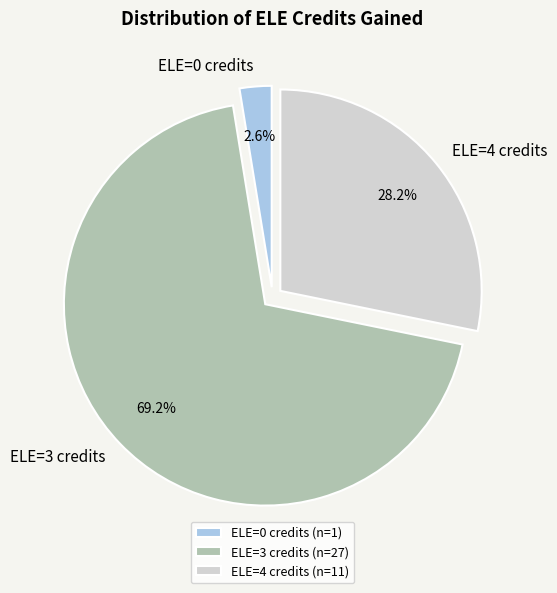

Does ELE=0 credits (n=1) represent more than half of the total?

No